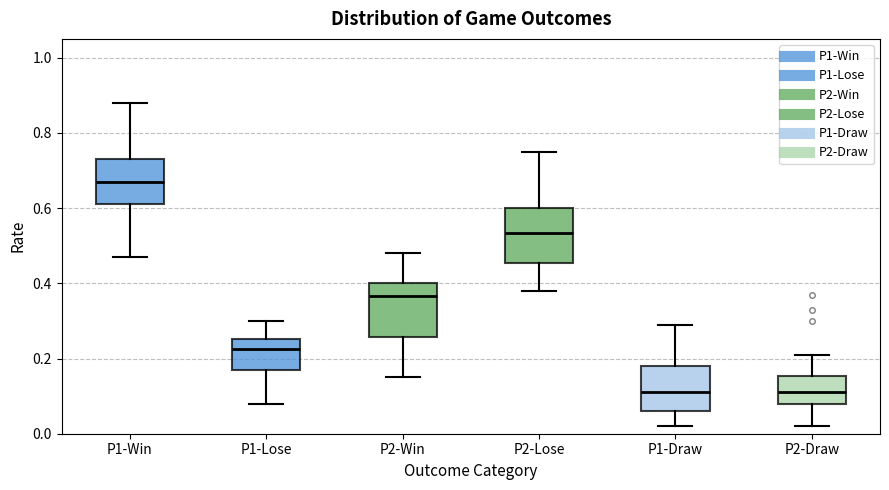

Reading left to right, transcribe this box plot: for each box, give where its median line is, the range the box spans, and where its two whiskers end, as read against the y-axis. The values are not printed on the chart, so give them approximately, as read against the axis.

P1-Win: median 0.68, box 0.62 to 0.74, whiskers 0.48 to 0.88
P1-Lose: median 0.22, box 0.18 to 0.26, whiskers 0.08 to 0.30
P2-Win: median 0.36, box 0.26 to 0.40, whiskers 0.16 to 0.48
P2-Lose: median 0.54, box 0.46 to 0.60, whiskers 0.38 to 0.76
P1-Draw: median 0.12, box 0.06 to 0.18, whiskers 0.02 to 0.30
P2-Draw: median 0.12, box 0.08 to 0.16, whiskers 0.02 to 0.22